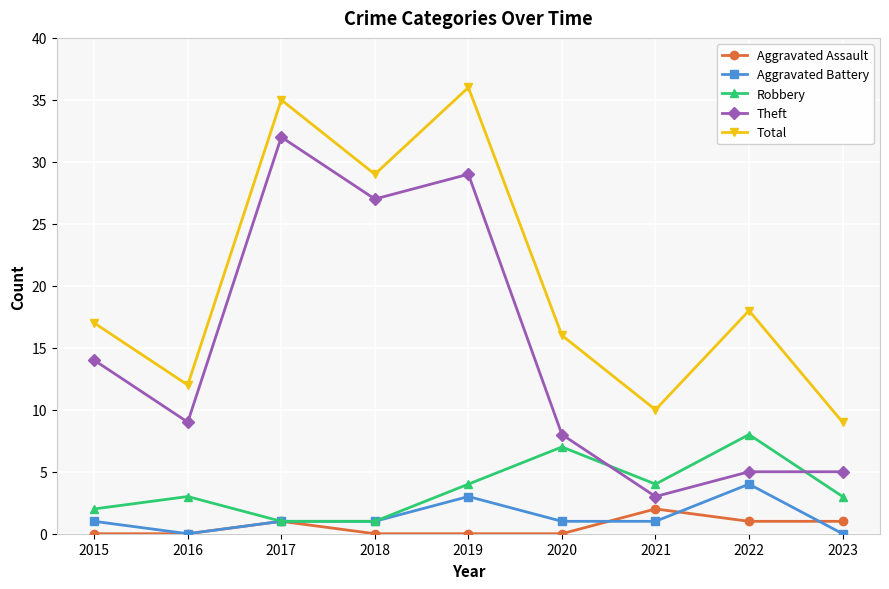

What is the value of the Robbery point at the 2nd from the left?

3